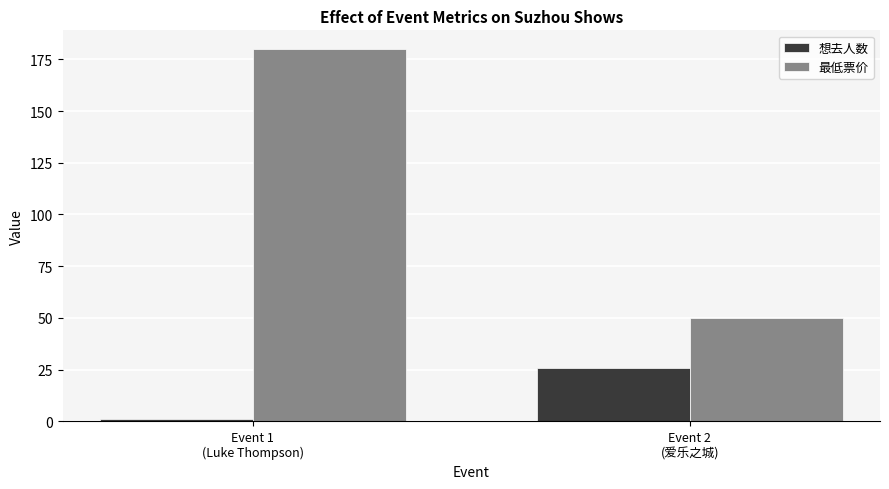

What is the maximum value for 想去人数?

26